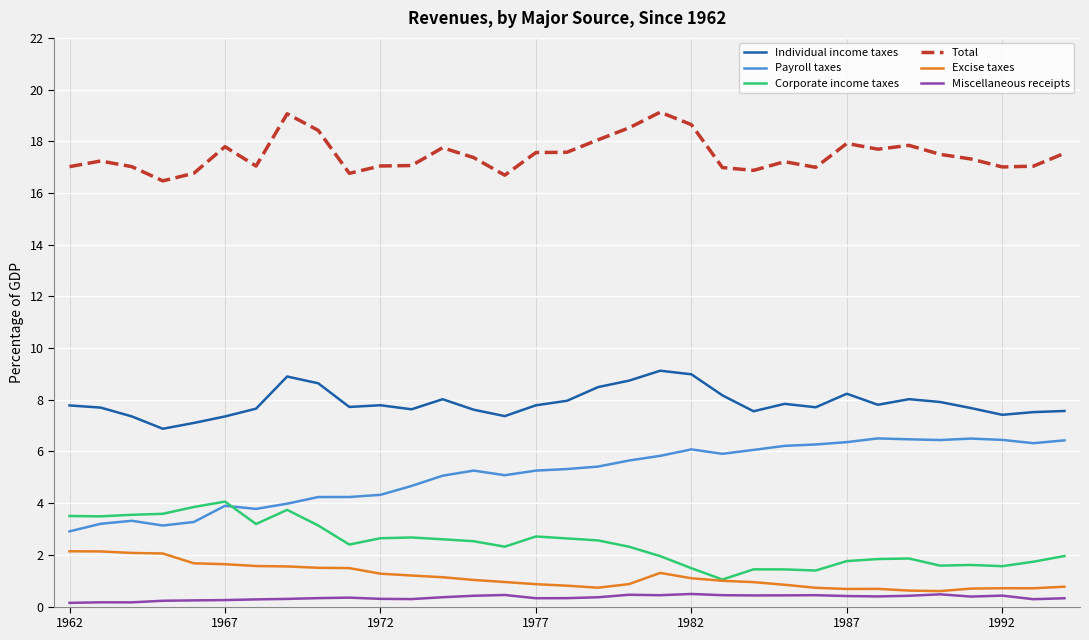

True or false: Excise taxes and Individual income taxes intersect in this chart.

False